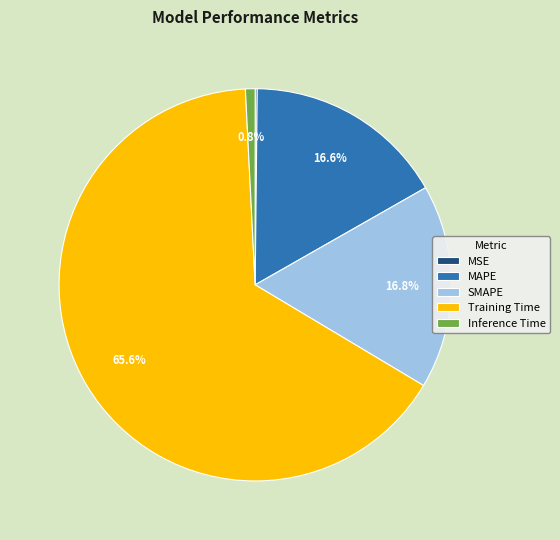

Do Training Time and Inference Time together represent more than half of the pie?

Yes